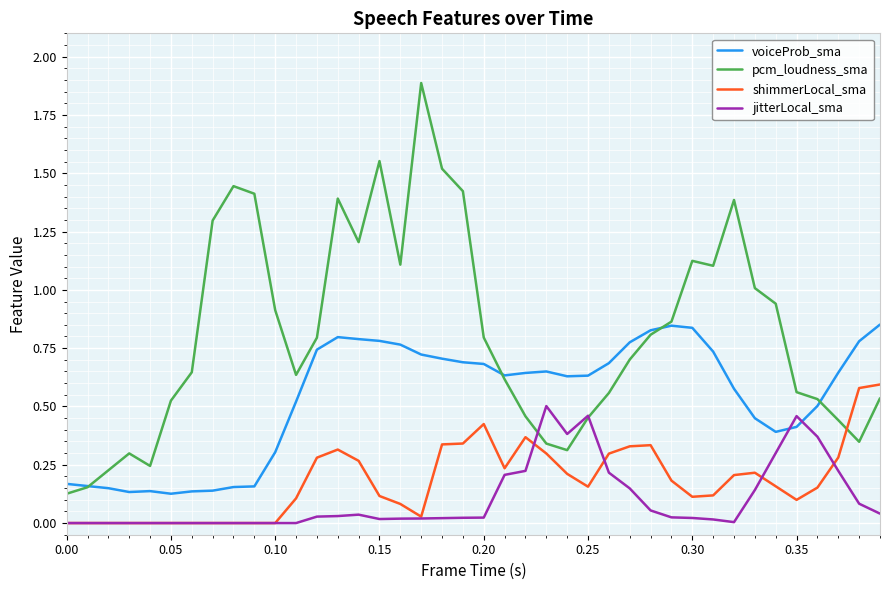

True or false: voiceProb_sma and shimmerLocal_sma intersect in this chart.

False